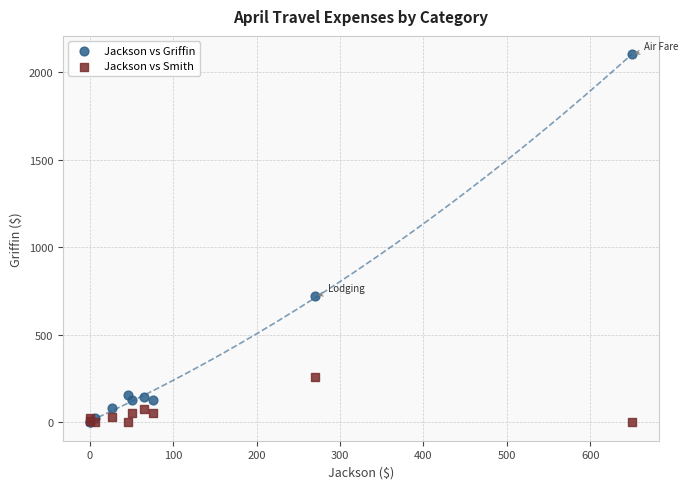

In the Jackson vs Griffin series, what Y value is closest to 1050?

720.0